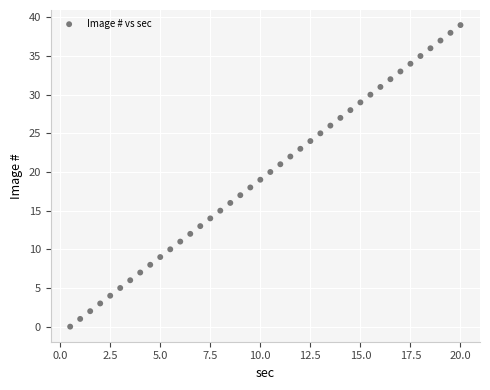

What is the range of Y values (max minus min)?

39